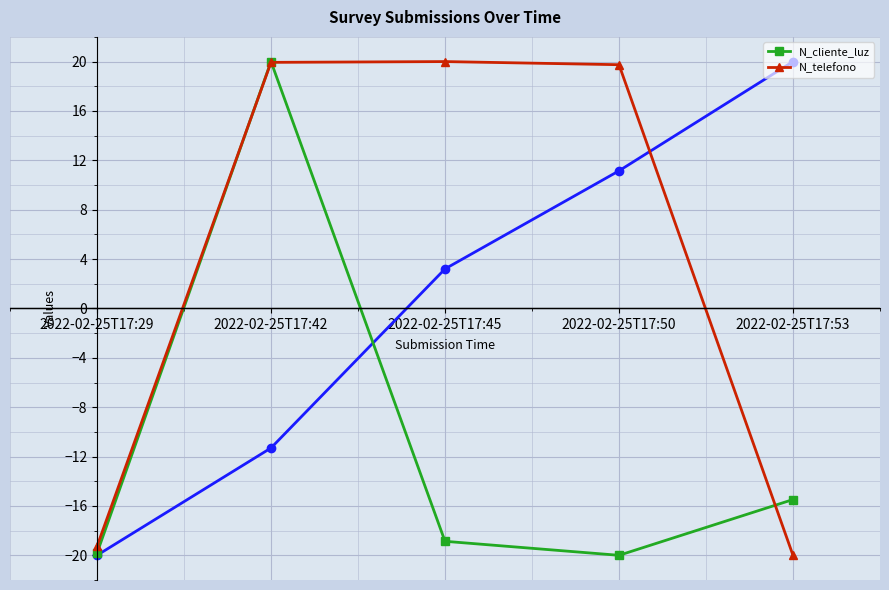

At which category does N_cliente_luz reach its first local valley?

2022-02-25T17:50